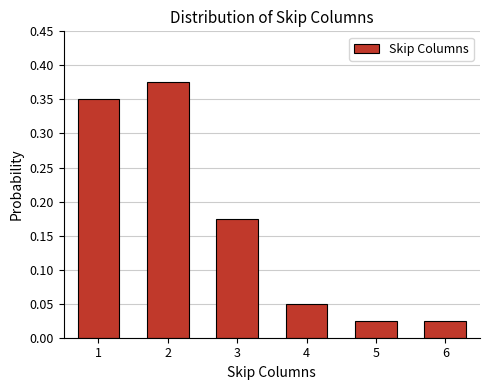

The chart shows a value of 0.6 at 2. True or false?

False